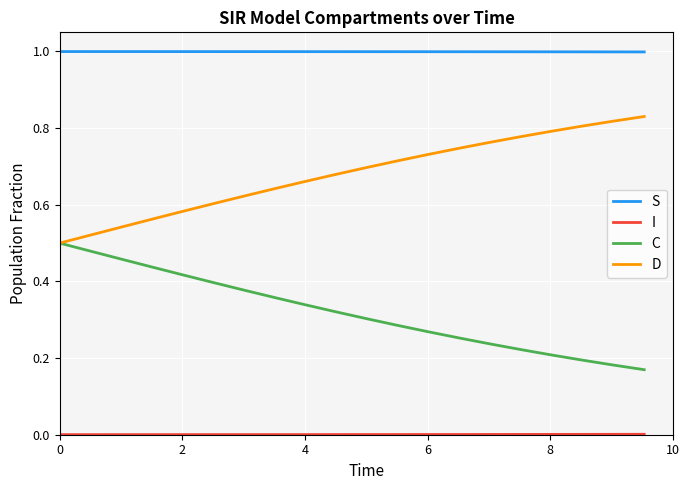

True or false: S and C intersect in this chart.

False